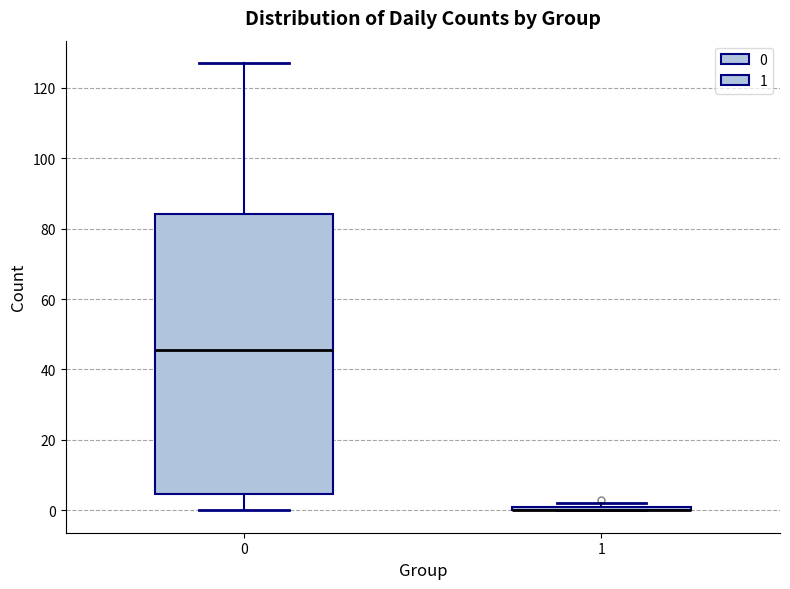

Comparing the boxes themselves (not the whiskers), which one is the tallest?

0